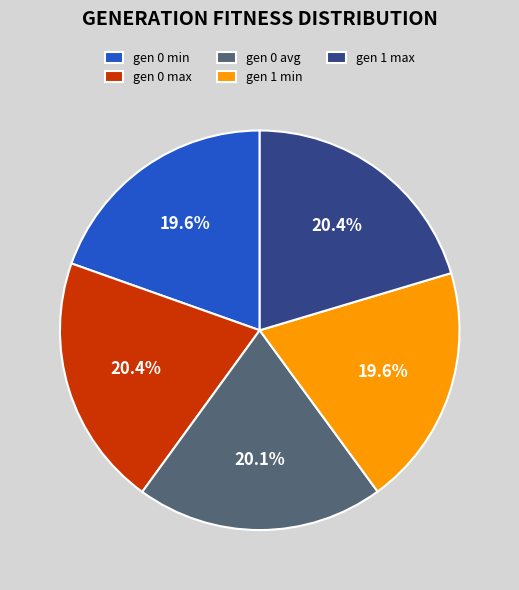

To the nearest percent, what is the difference between the gen 1 min and gen 1 max slice percentages?

1%